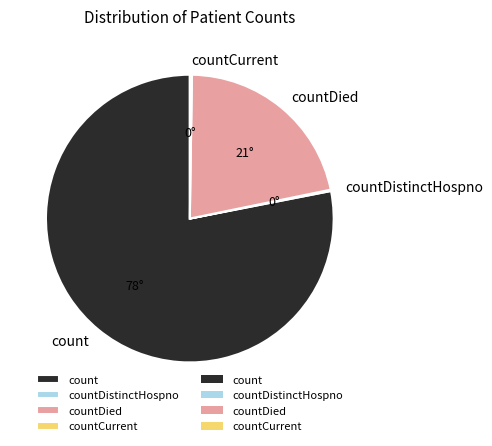

Which category has the biggest portion of the pie?

count